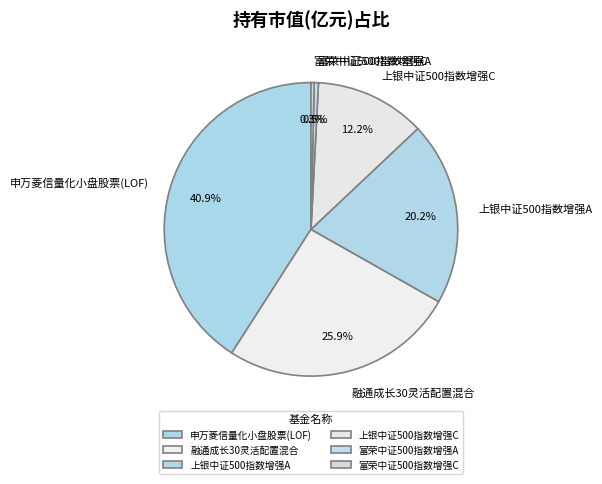

Is the sum of 上银中证500指数增强C and 富荣中证500指数增强A greater than half?

No